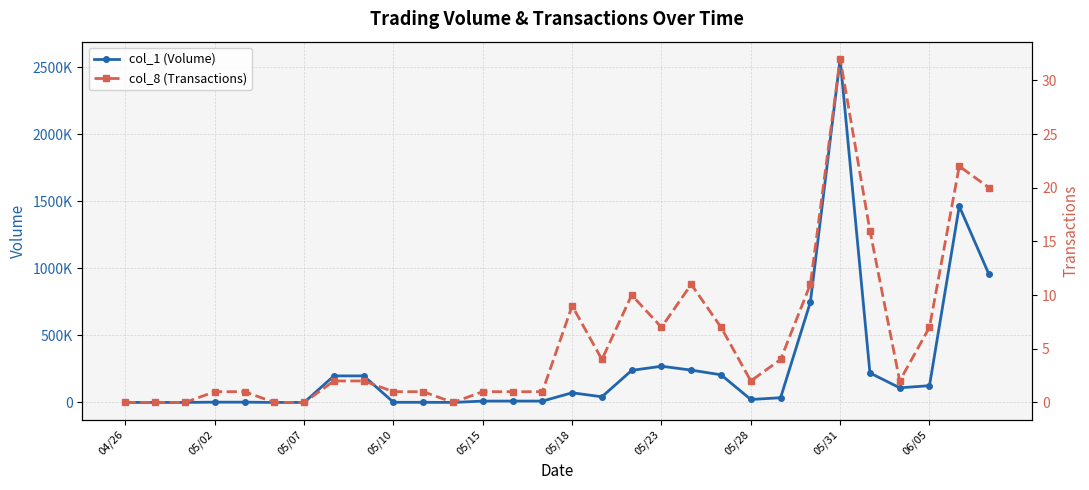

Which series has the largest range (max minus min)?

col_1 (Volume)